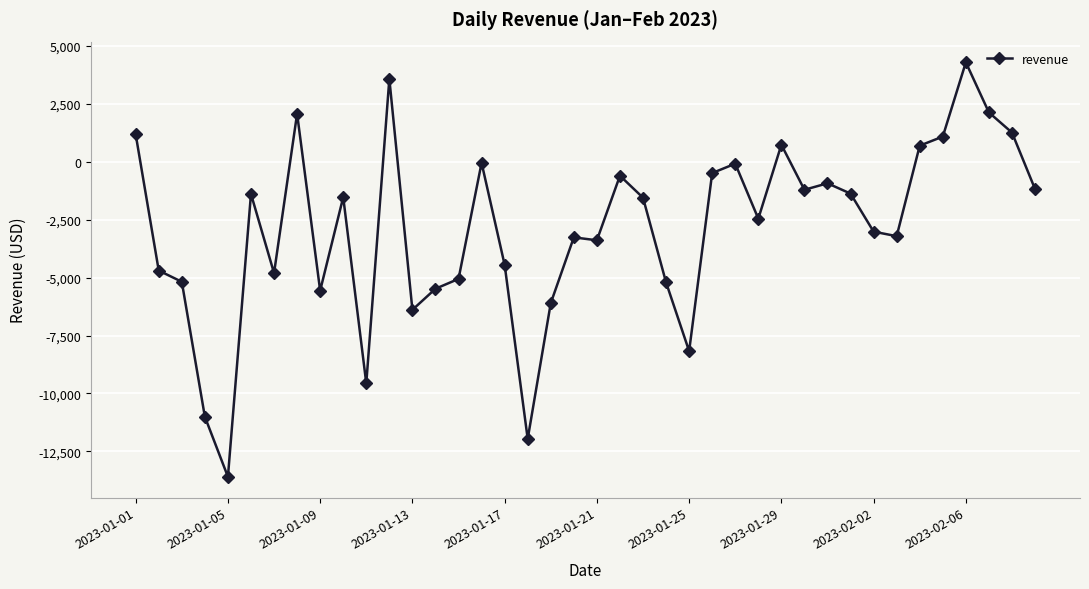

What is the difference between the second highest and minimum values?

17183.9